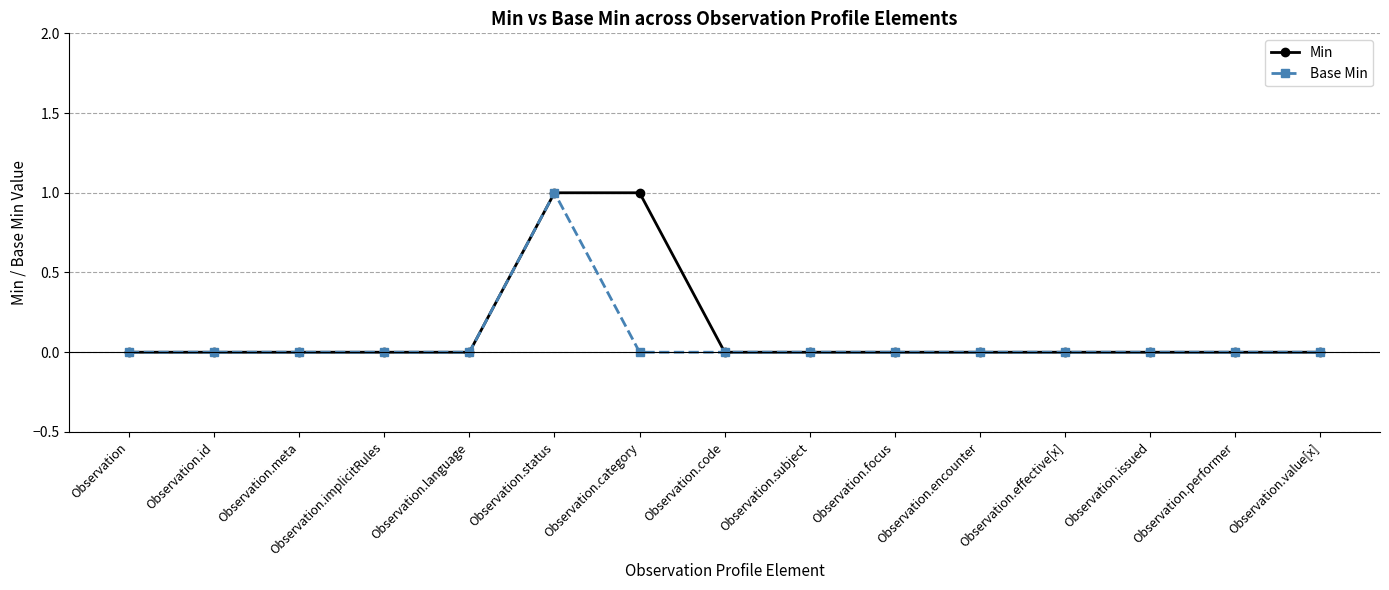

What is the label of the 4th point from the left?

Observation.implicitRules